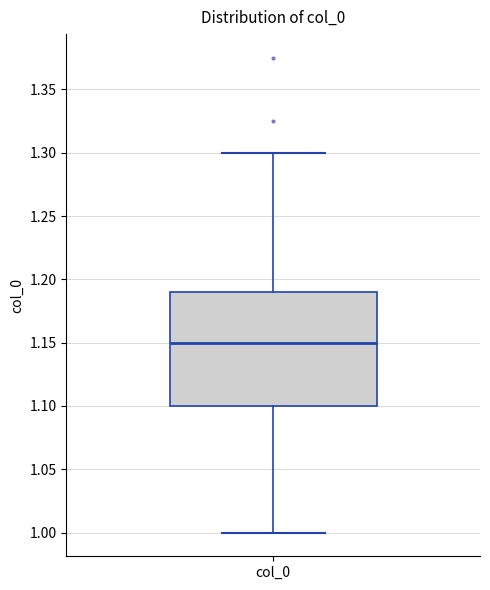

Read this box plot against the y-axis: the position of the median line, the range covered by the box, and the ends of both whiskers. The values are not printed on the chart, so give them approximately, as read against the axis.

median 1.15, box 1.10 to 1.19, whiskers 1.00 to 1.30